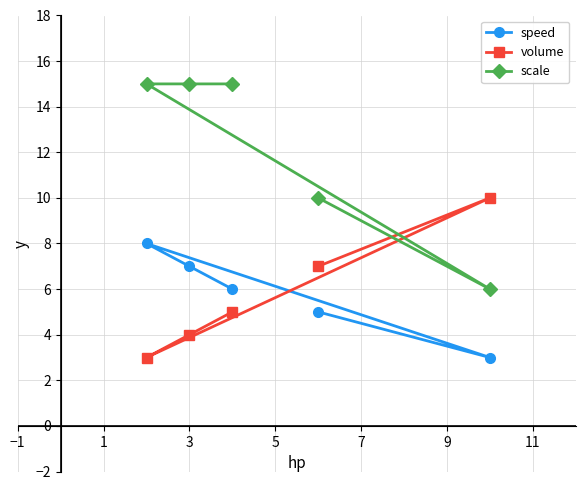

What is the difference between the maximum and second lowest values in the scale series?

5